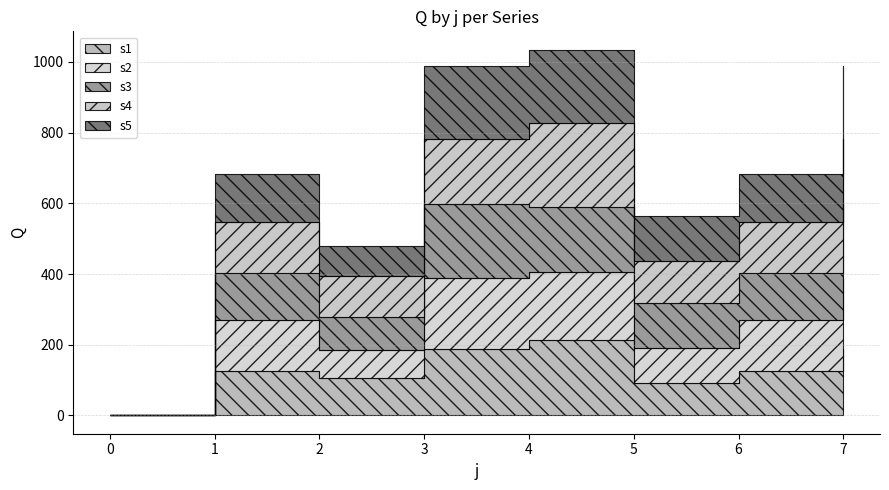

The value of s2 at 5 is 26. True or false?

False